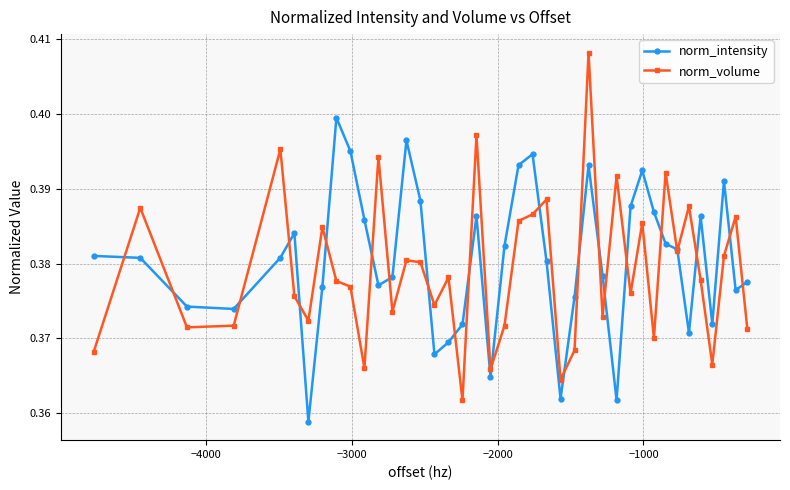

Count the norm_volume values in the range 0 to 1.

40